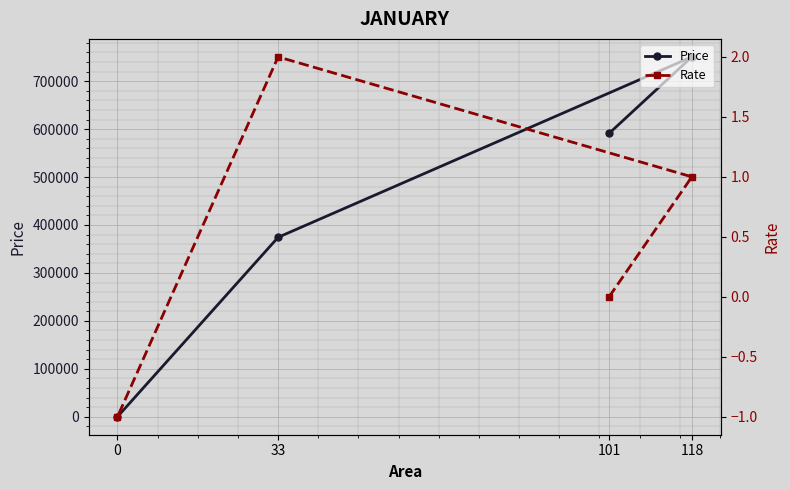

How many Rate values are between 0 and 2?

3